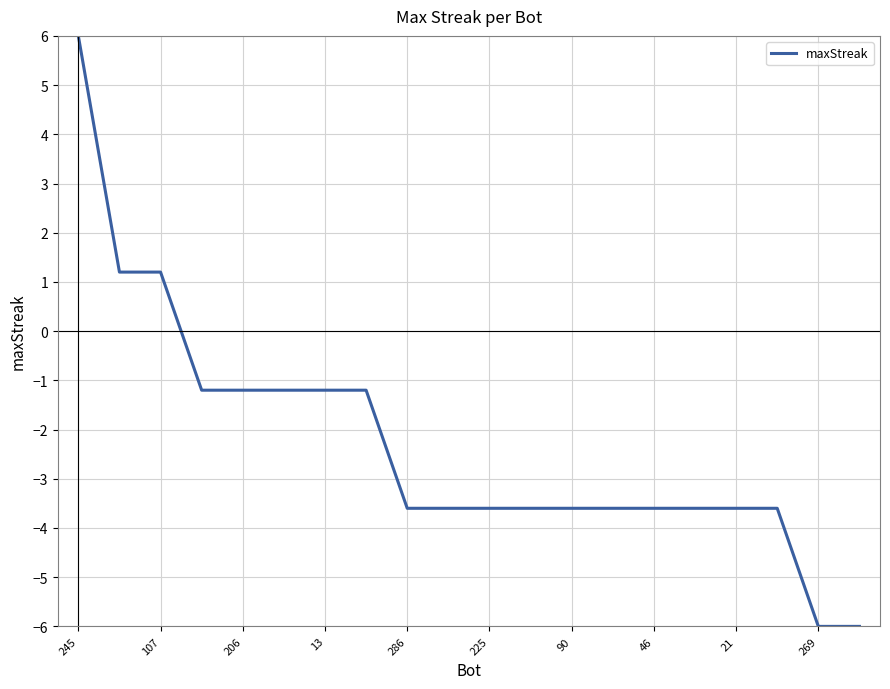

What is the smallest value displayed?

-6.0